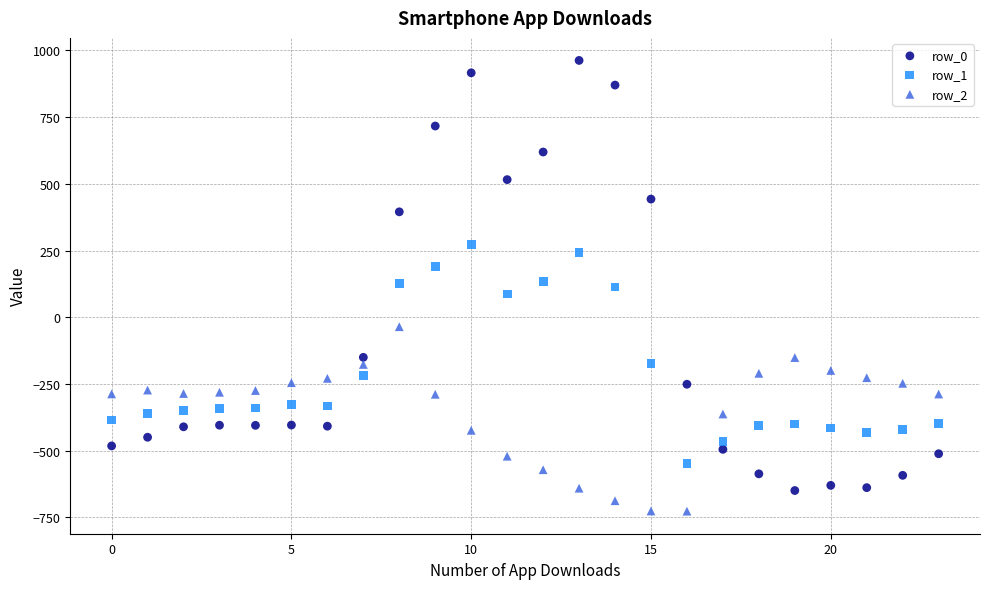

Which series reaches the minimum Y coordinate?

row_2